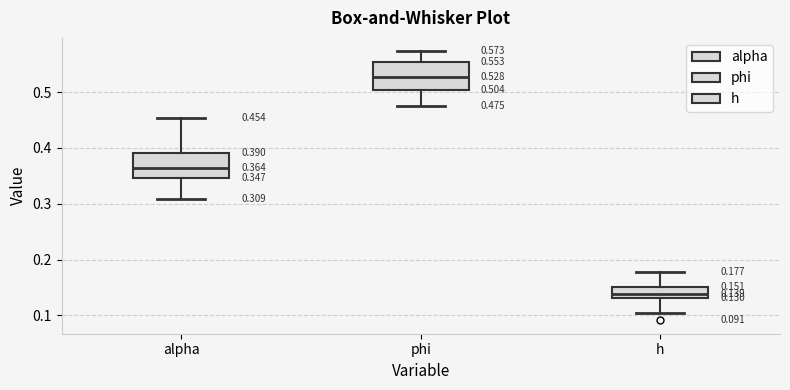

Which box has the lowest median line?

h